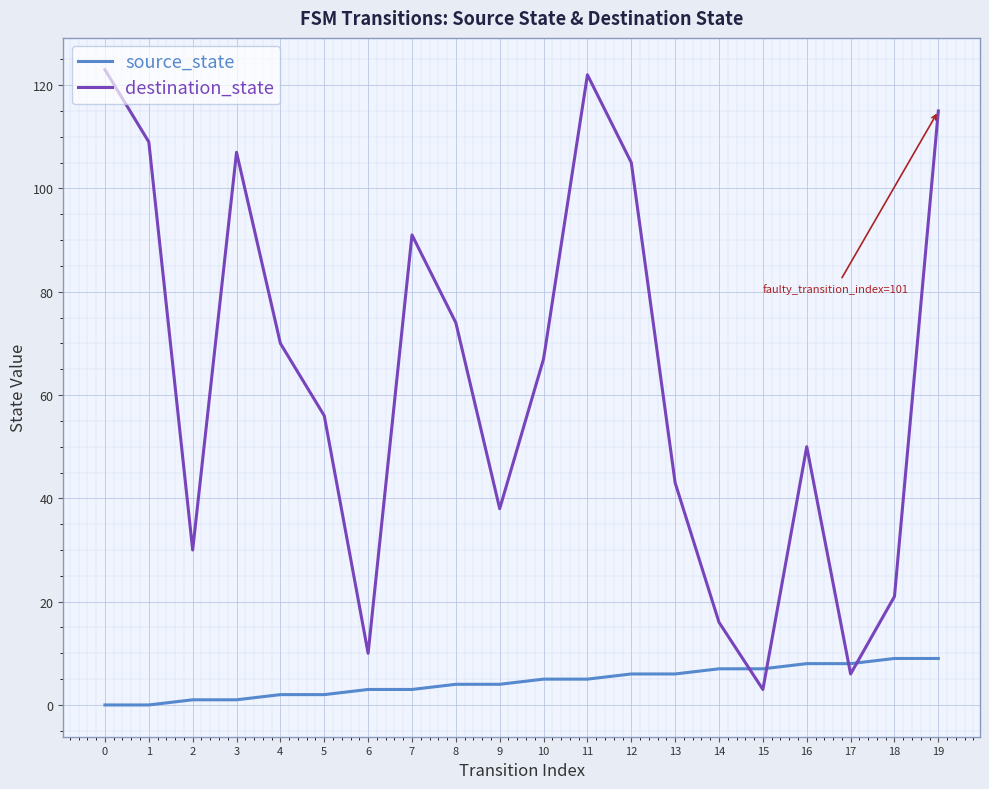

Rank the series by their maximum value, from lowest to highest.

source_state, destination_state